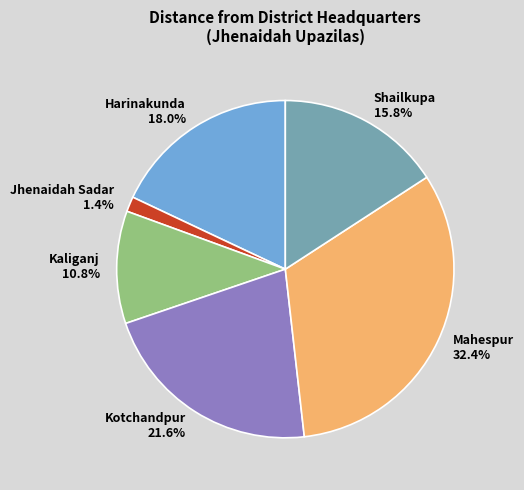

The Shailkupa slice represents 16% of the pie. True or false?

True